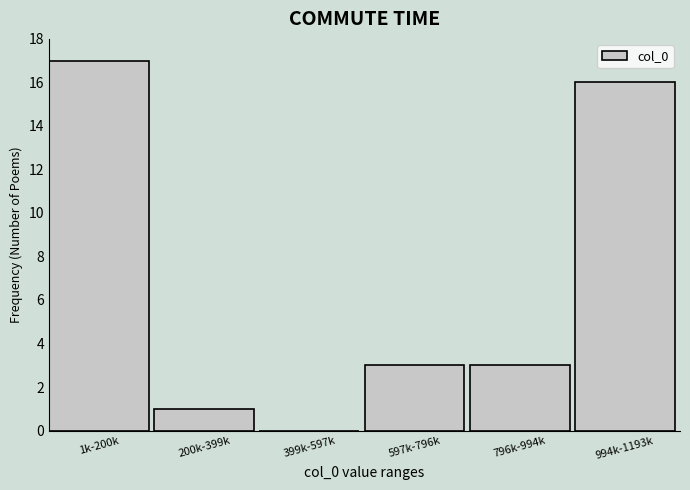

Reading left to right, list all the values displayed in this chart.

1k-200k=17	200k-399k=1	399k-597k=0	597k-796k=3	796k-994k=3	994k-1193k=16